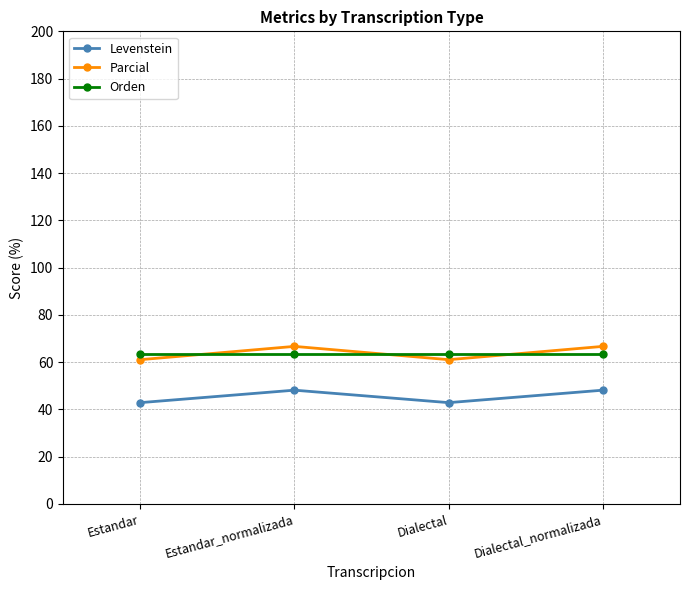

What is the total value across all series at Dialectal?

167.3